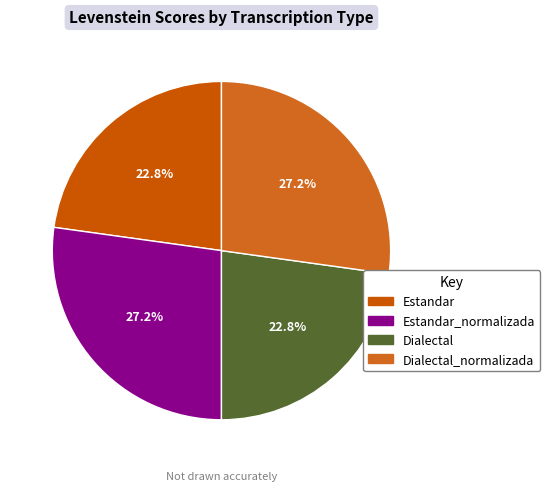

Count the number of slices in the pie.

4